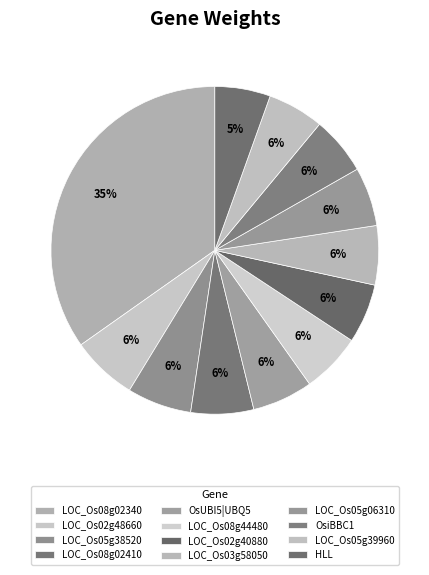

Which slice is the largest?

LOC_Os08g02340